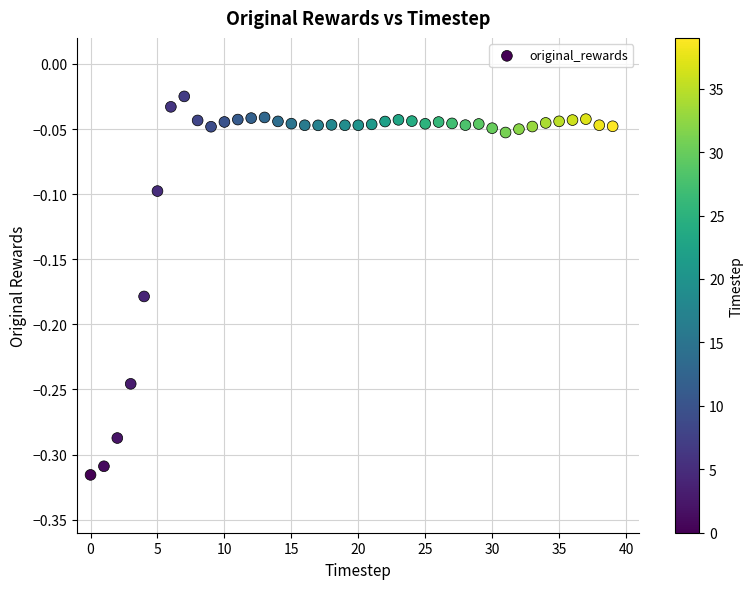

What is the range of Y values (max minus min)?

0.3